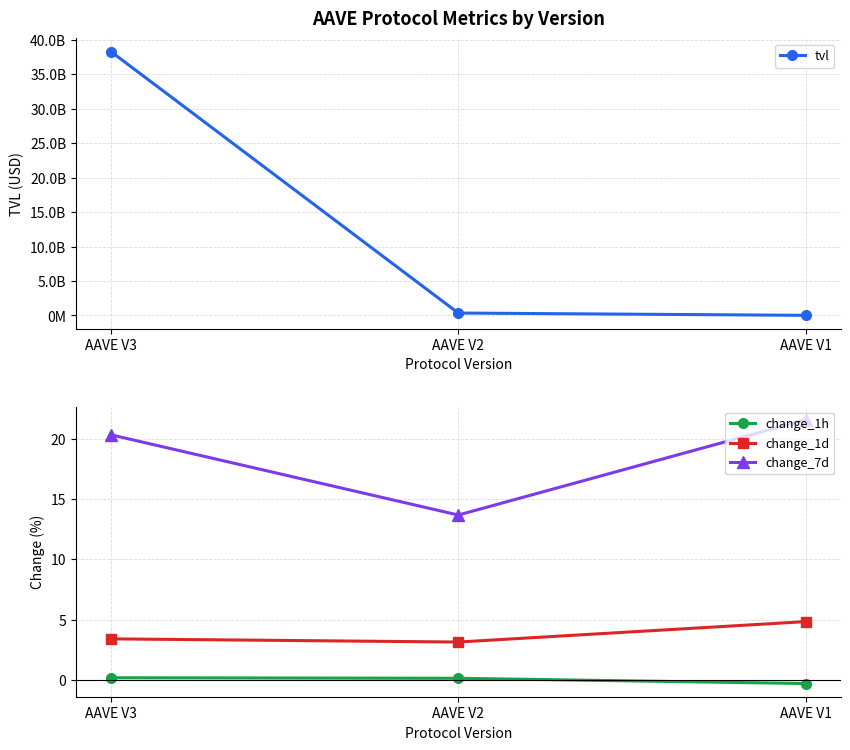

Is the value of change_7d at AAVE V1 greater than the value of change_1d at AAVE V2?

Yes